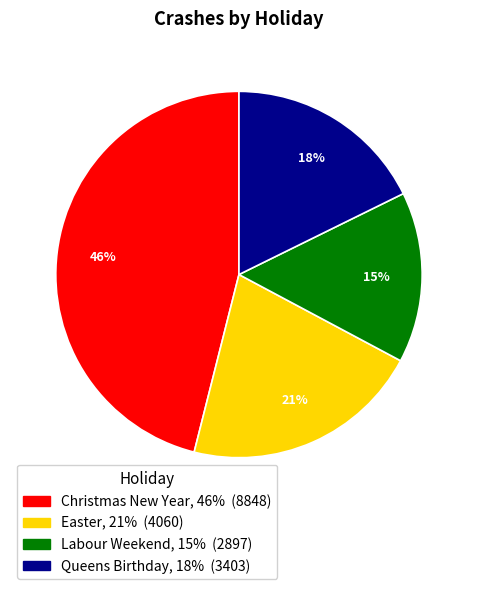

The Queens Birthday slice represents 18% of the pie. True or false?

True